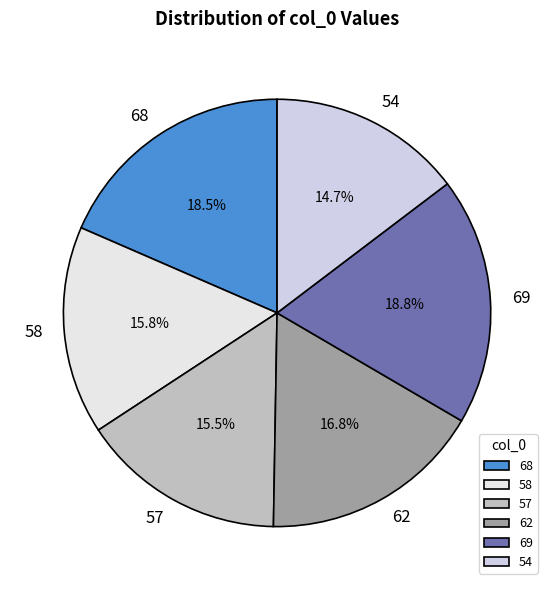

How many segments does this pie chart have?

6